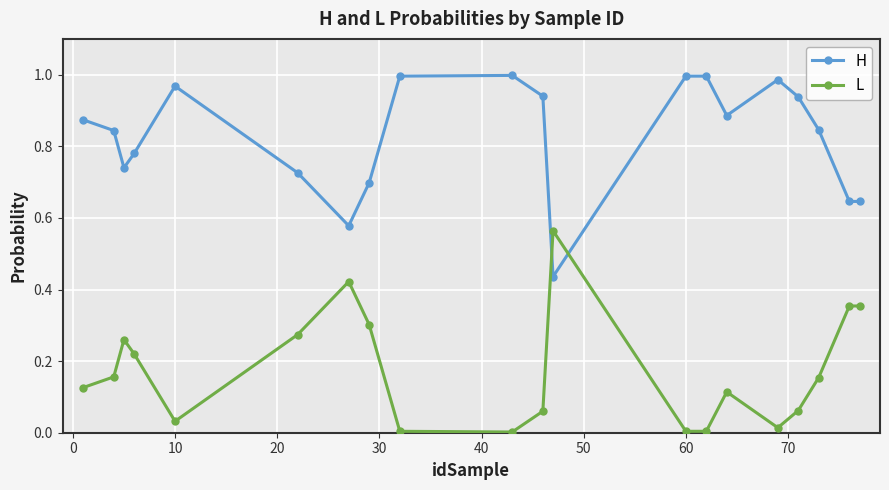

Count the number of data series in this chart.

2